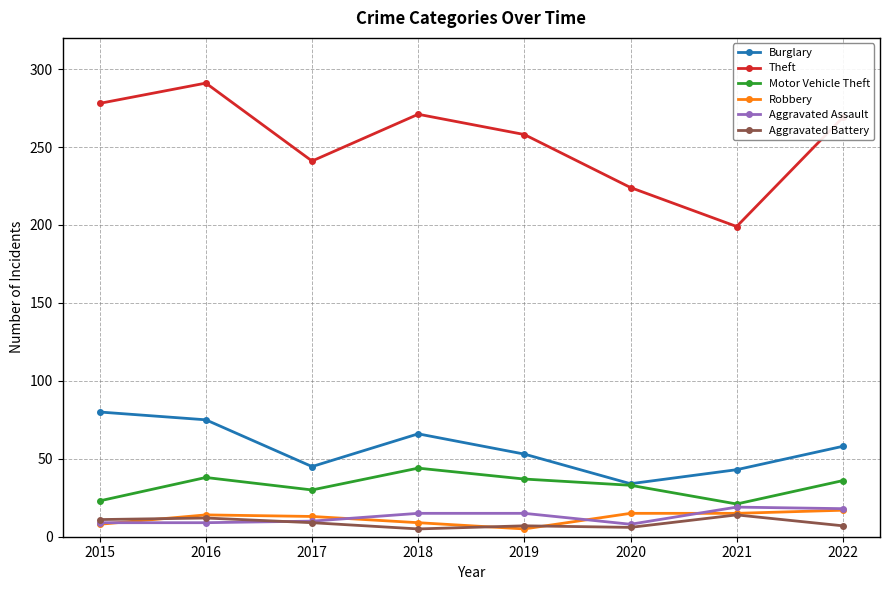

Where is the first local maximum for Burglary?

2018